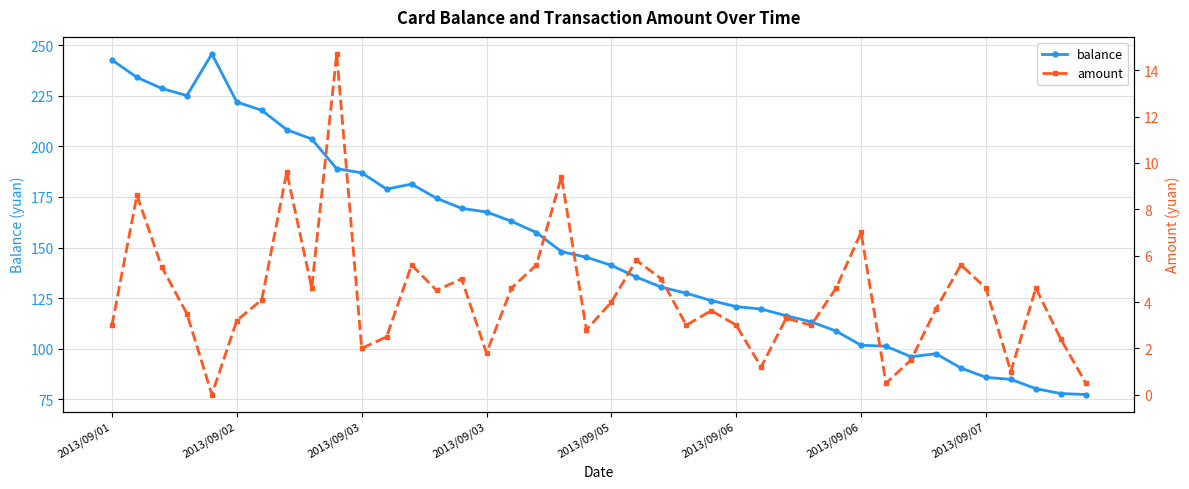

What is the total value across all series at 37?

84.8